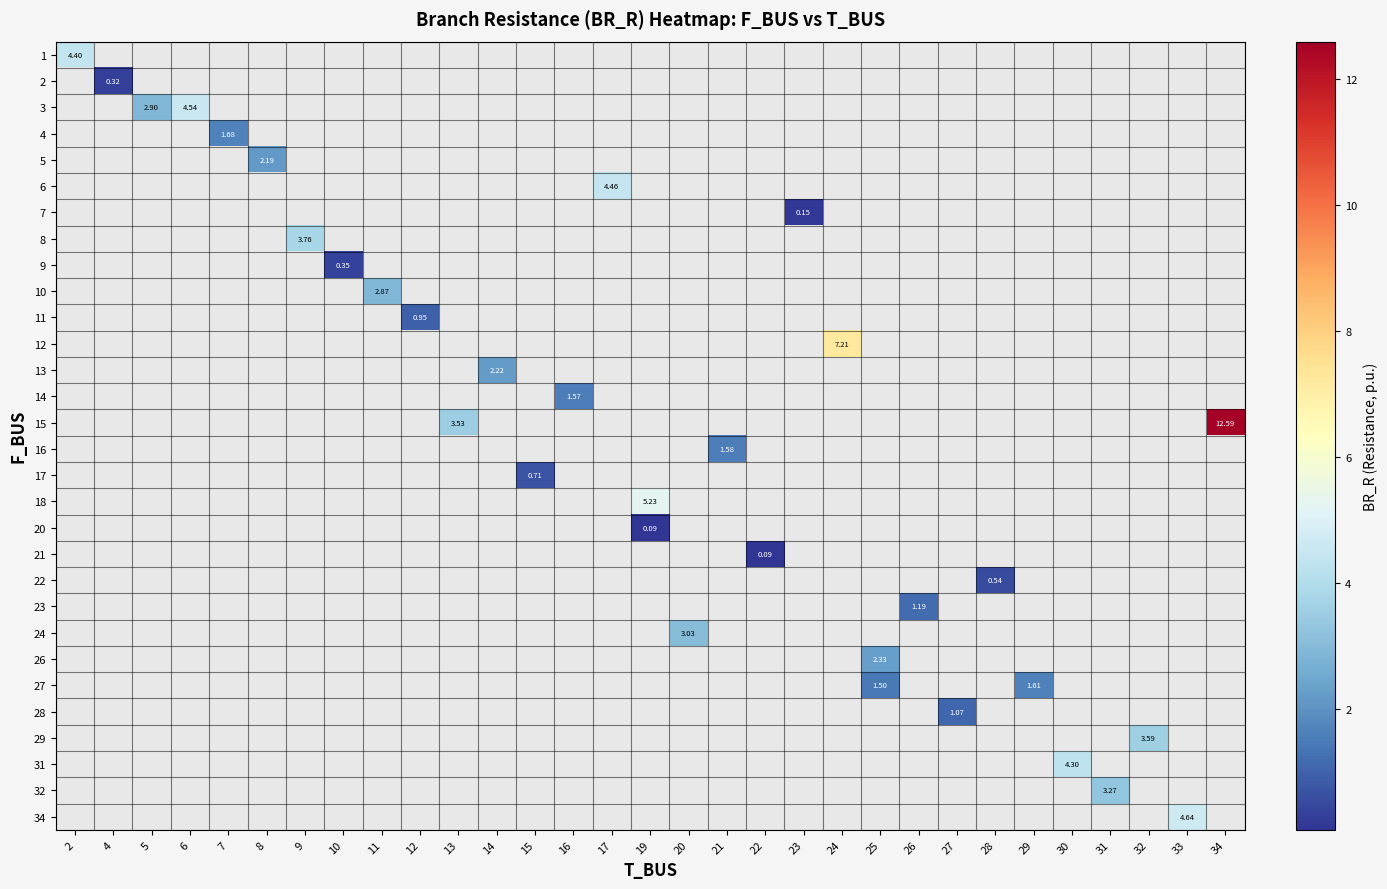

The row_14 series shows 21.4 at 34. True or false?

False